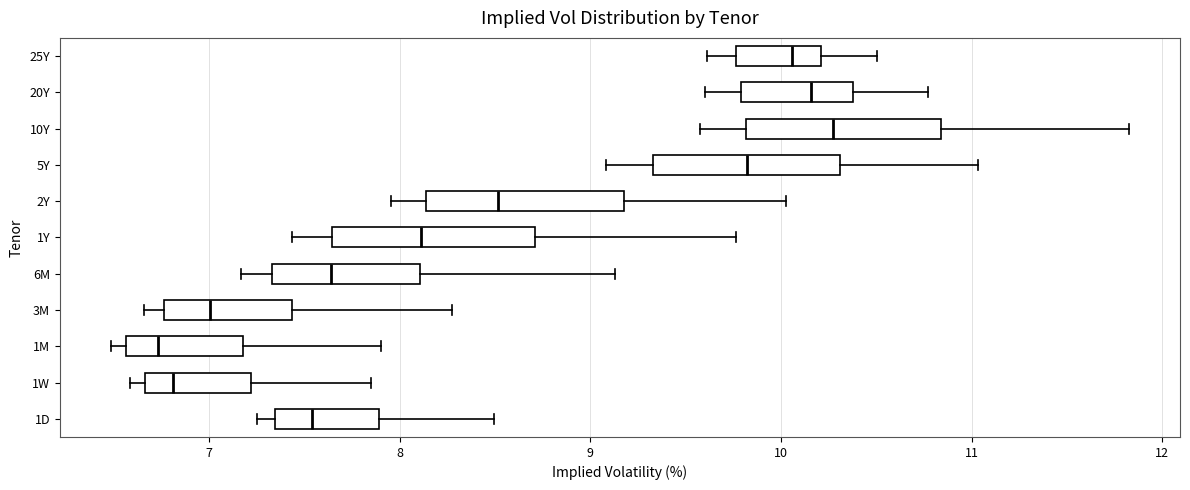

Reading bottom to top, transcribe this box plot: for each box, give where its median line is, the range the box spans, and where its two whiskers end, as read against the x-axis. The values are not printed on the chart, so give them approximately, as read against the axis.

1D: median 7.5, box 7.3 to 7.9, whiskers 7.3 (just left of the box's left edge) to 8.5
1W: median 6.8, box 6.7 to 7.2, whiskers 6.6 to 7.9
1M: median 6.7, box 6.6 to 7.2, whiskers 6.5 to 7.9
3M: median 7.0, box 6.8 to 7.4, whiskers 6.7 to 8.3
6M: median 7.6, box 7.3 to 8.1, whiskers 7.2 to 9.1
1Y: median 8.1, box 7.6 to 8.7, whiskers 7.4 to 9.8
2Y: median 8.5, box 8.1 to 9.2, whiskers 8.0 to 10.0
5Y: median 9.8, box 9.3 to 10.3, whiskers 9.1 to 11.0
10Y: median 10.3, box 9.8 to 10.8, whiskers 9.6 to 11.8
20Y: median 10.2, box 9.8 to 10.4, whiskers 9.6 to 10.8
25Y: median 10.1, box 9.8 to 10.2, whiskers 9.6 to 10.5